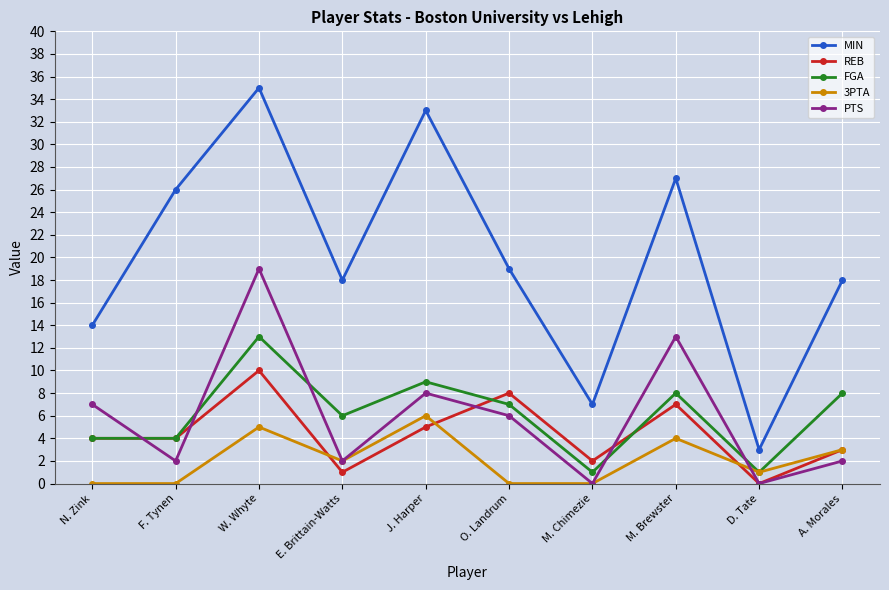

The value of REB at A. Morales is 1. True or false?

False